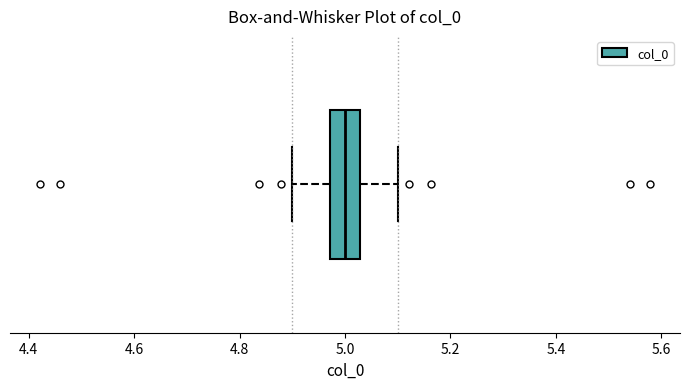

Read this box plot against the x-axis: the position of the median line, the range covered by the box, and the ends of both whiskers. The values are not printed on the chart, so give them approximately, as read against the axis.

median 5.00, box 4.98 to 5.02, whiskers 4.90 to 5.10